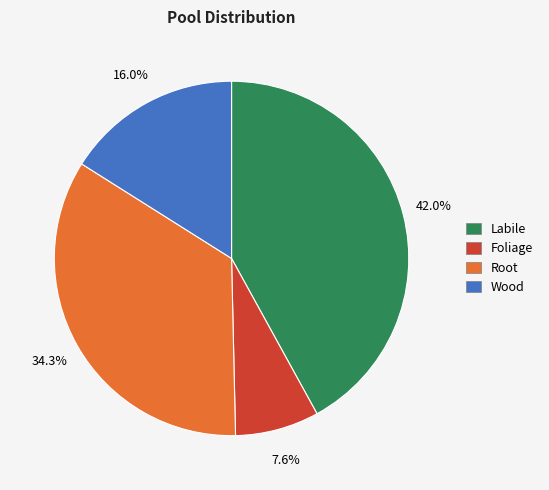

What percentage is NOT represented by Foliage?

92.4%